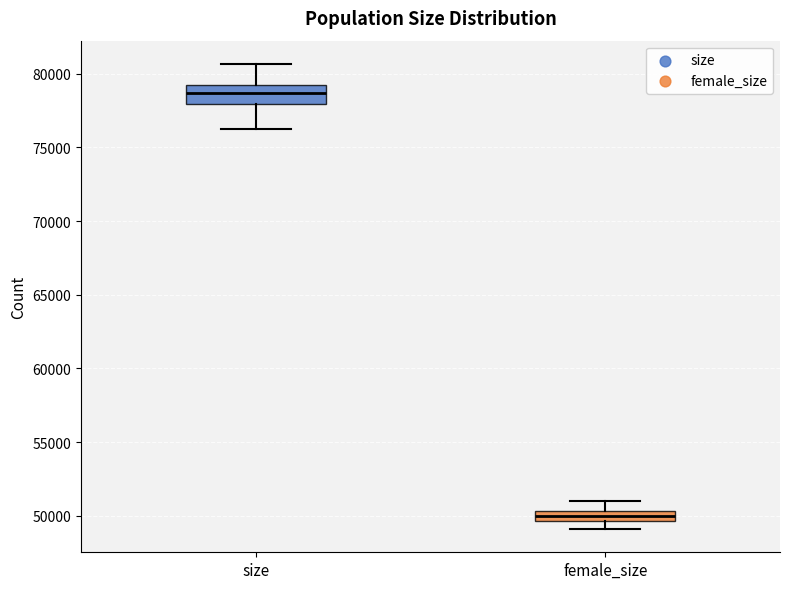

Where is the upper edge of the box for female_size on the y-axis? The values are not printed on the chart, so give them approximately, as read against the axis.

50500